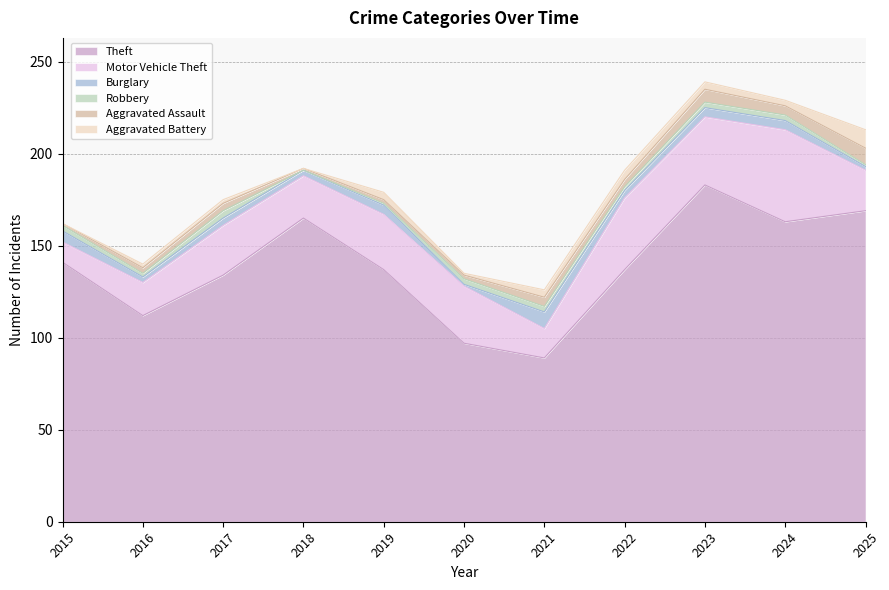

How many lines are shown in the chart?

6